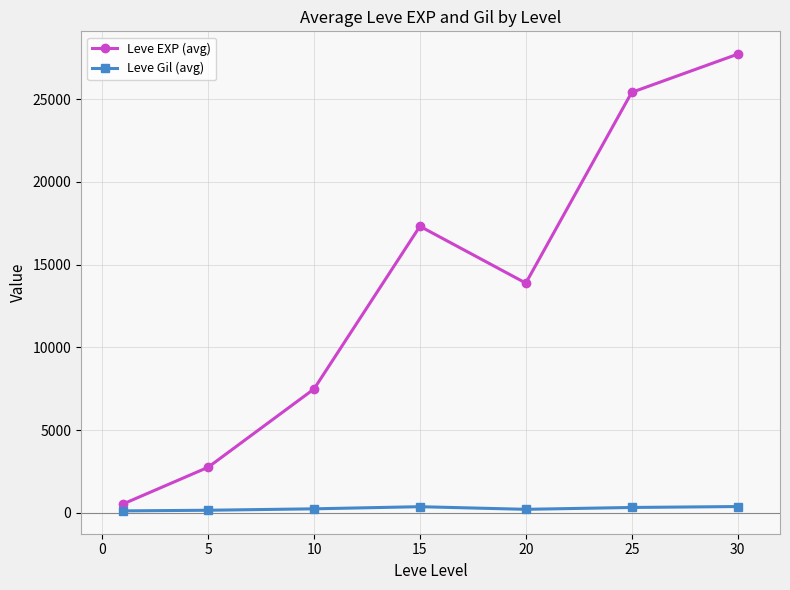

What is the lowest value of the Leve Gil (avg) series?

112.8